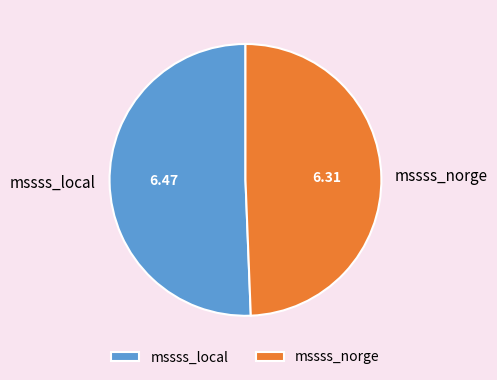

Rank the categories by value from highest to lowest.

mssss_local, mssss_norge